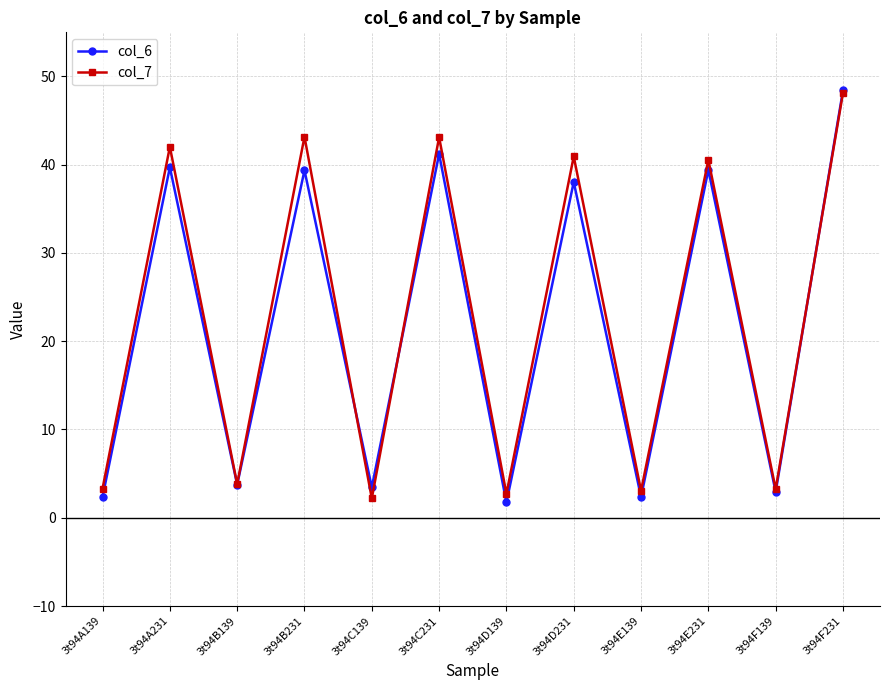

Which series has the widest spread of values?

col_6